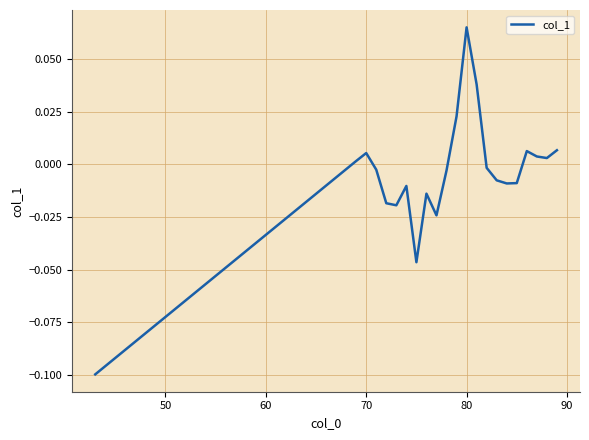

Which label corresponds to the largest value in the chart?

80